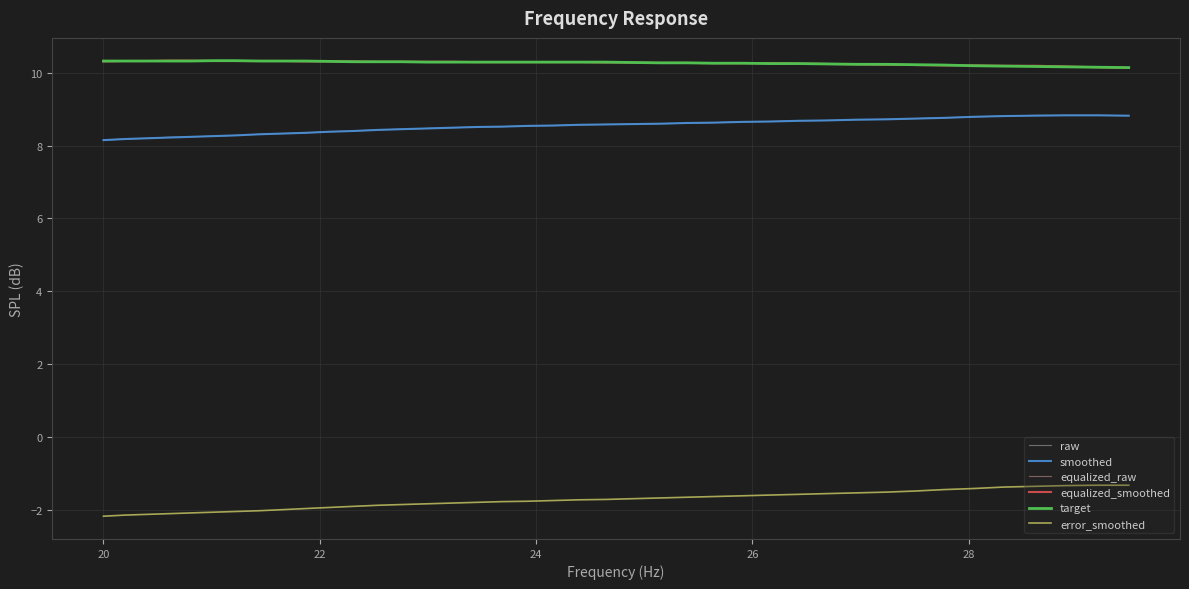

Is this an area chart (filled region under the line)?

No